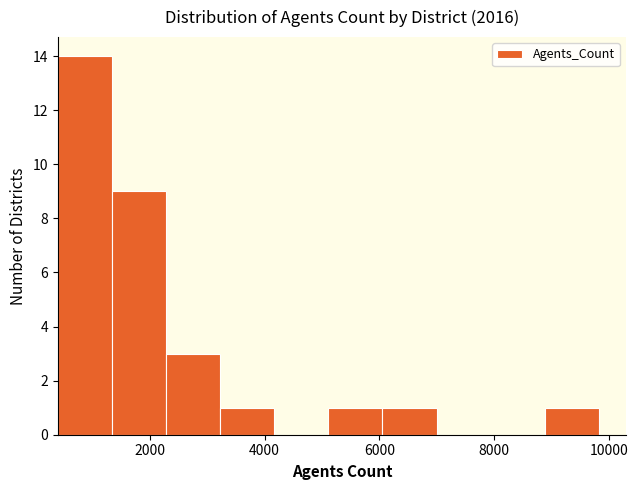

Reading left to right, transcribe this chart: for each bar, give the range it covers on the x-axis and its height. Neither the bar edges nor the heights are printed on the chart, so give them approximately, as read against the axes.

400 to 1400: 14
1400 to 2200: 9
2200 to 3200: 3
3200 to 4200: 1
4200 to 5200: 0
5200 to 6000: 1
6000 to 7000: 1
7000 to 8000: 0
8000 to 8800: 0
8800 to 9800: 1